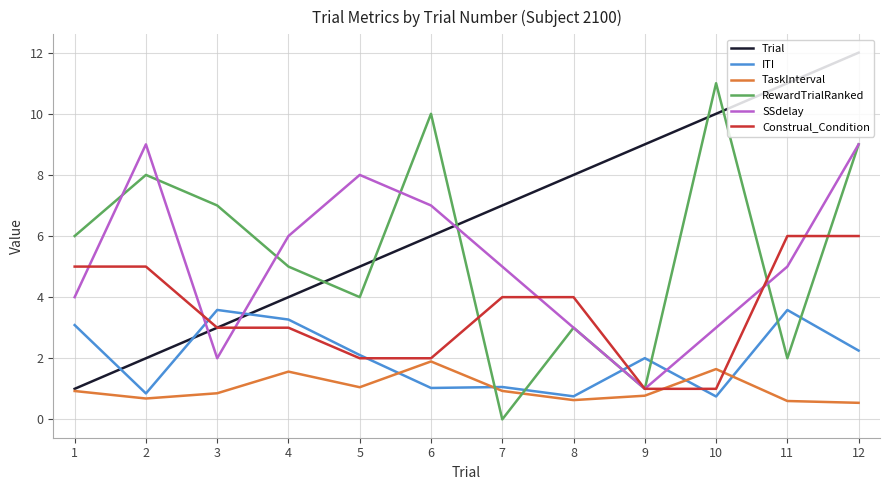

Where is RewardTrialRanked nearest to the value 5?

4